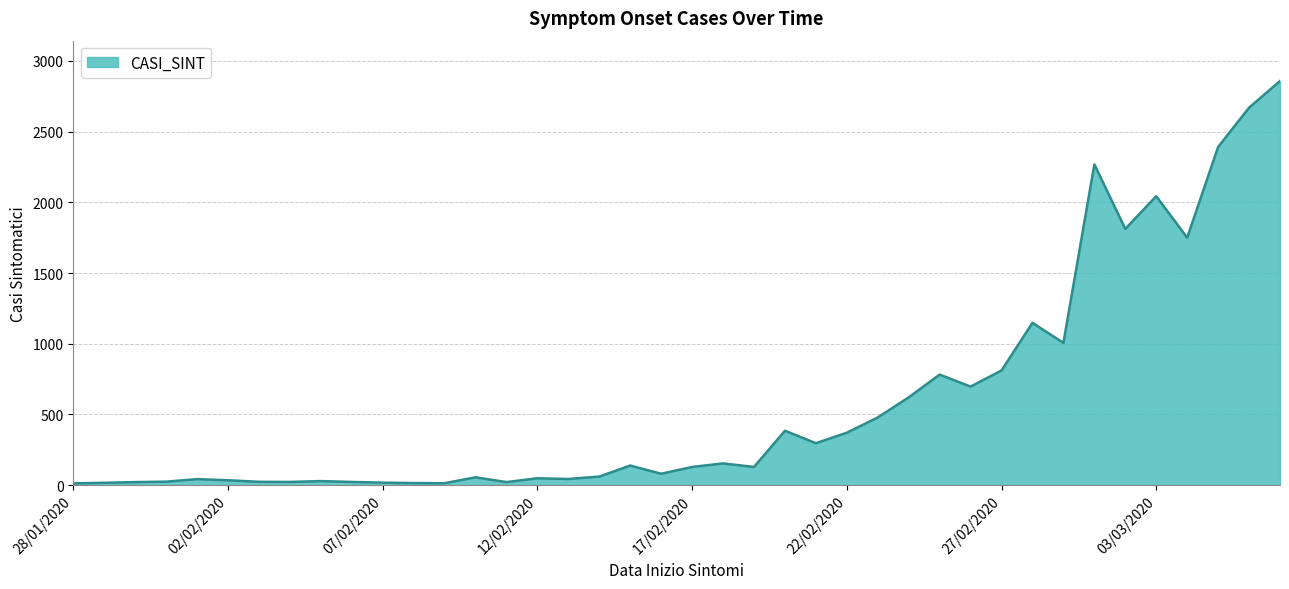

Count the number of categories in the chart.

40